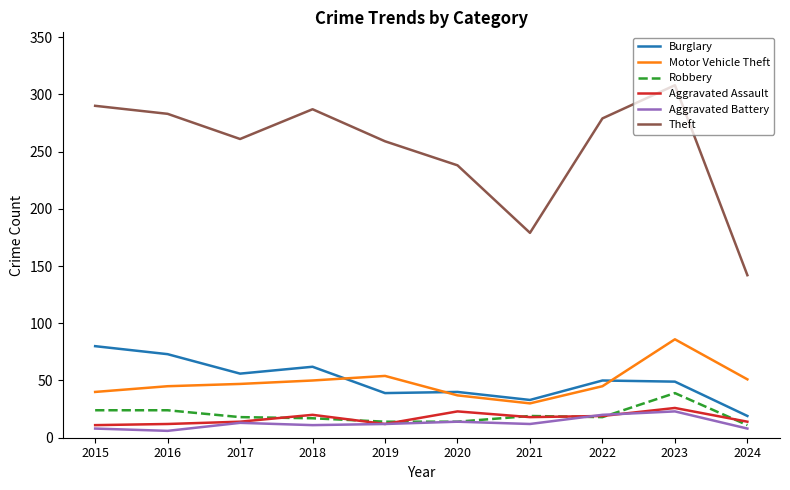

What value does the Theft series have at 2021?

179